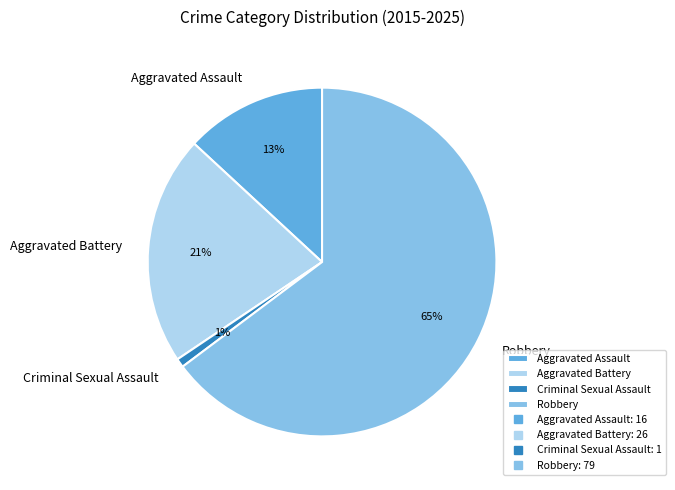

What is the largest slice in the pie chart?

Robbery